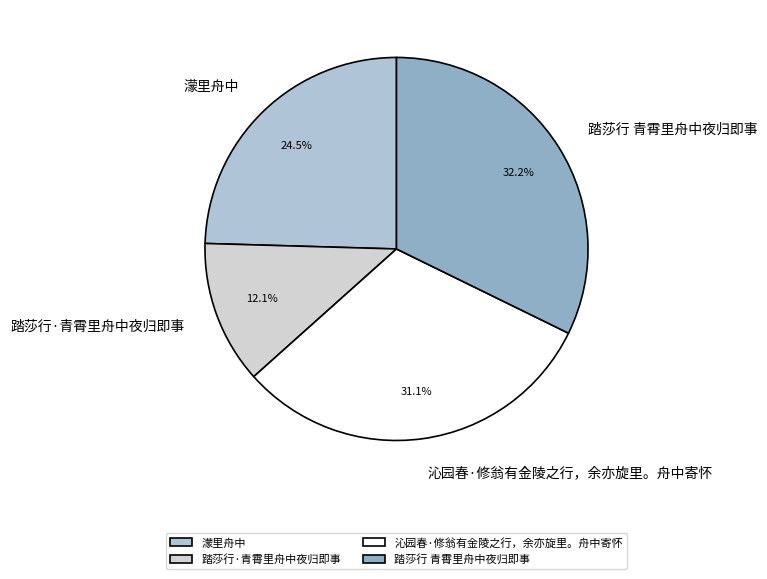

To the nearest percent, what is the average slice percentage?

25%